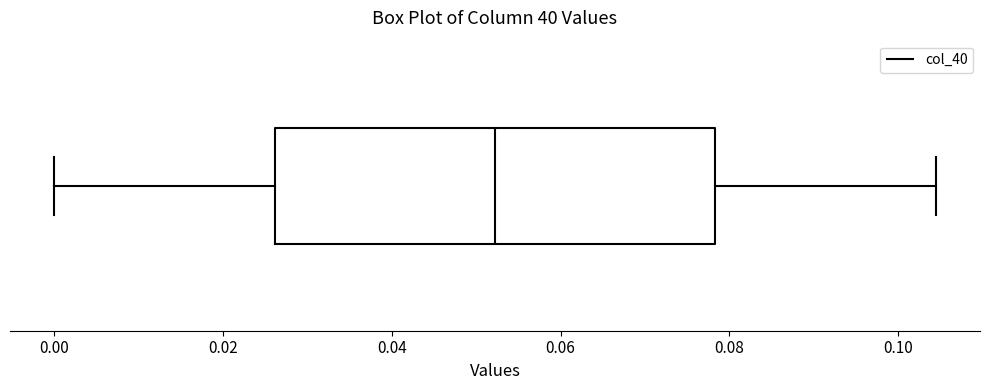

Read this box plot against the x-axis: the position of the median line, the range covered by the box, and the ends of both whiskers. The values are not printed on the chart, so give them approximately, as read against the axis.

median 0.052, box 0.026 to 0.078, whiskers 0.000 to 0.104